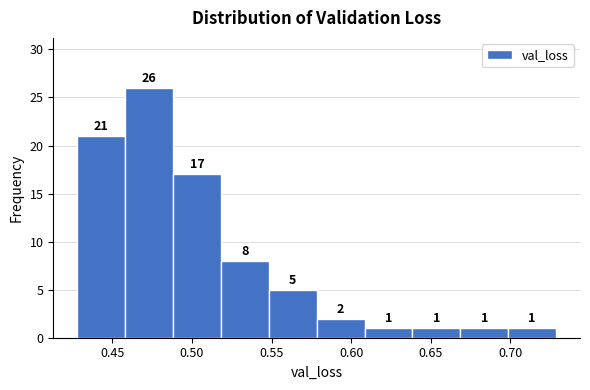

Reading left to right, transcribe this chart: for each bar, give the range it covers on the x-axis and its height. The bar edges are not printed on the chart, so give them approximately, as read against the axis.

0.43 to 0.46: 21
0.46 to 0.49: 26
0.49 to 0.52: 17
0.52 to 0.55: 8
0.55 to 0.58: 5
0.58 to 0.61: 2
0.61 to 0.64: 1
0.64 to 0.67: 1
0.67 to 0.70: 1
0.70 to 0.73: 1